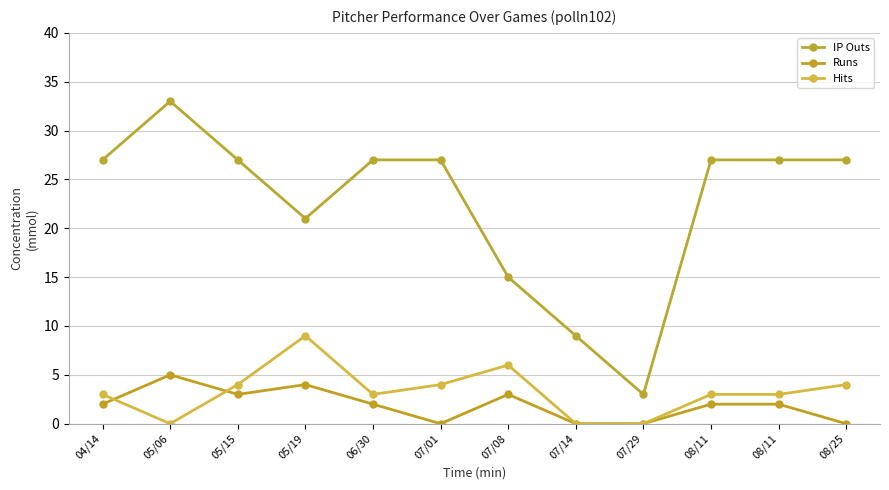

How many data points does each series have?

12